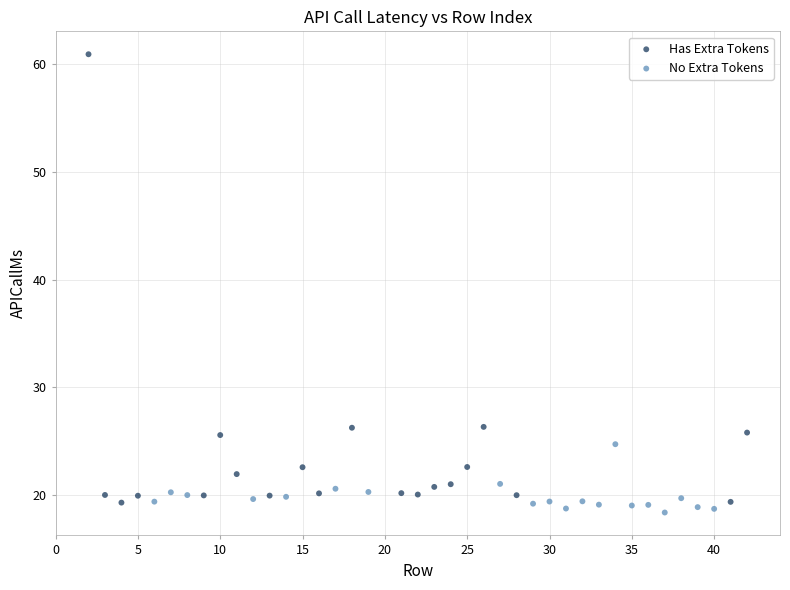

Which series has the largest Y range (max minus min)?

Has Extra Tokens